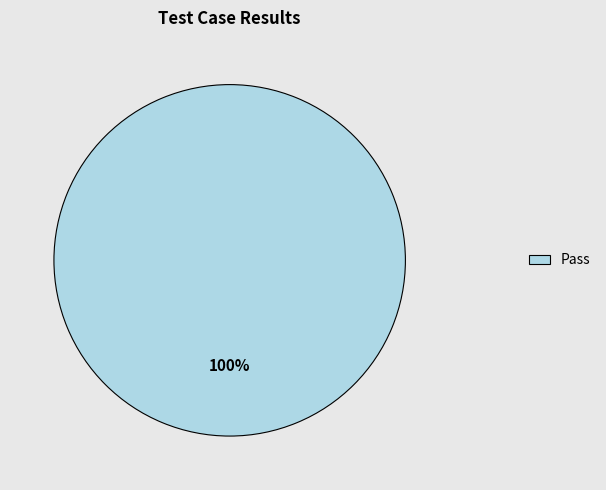

The Pass slice represents 100% of the pie. True or false?

True